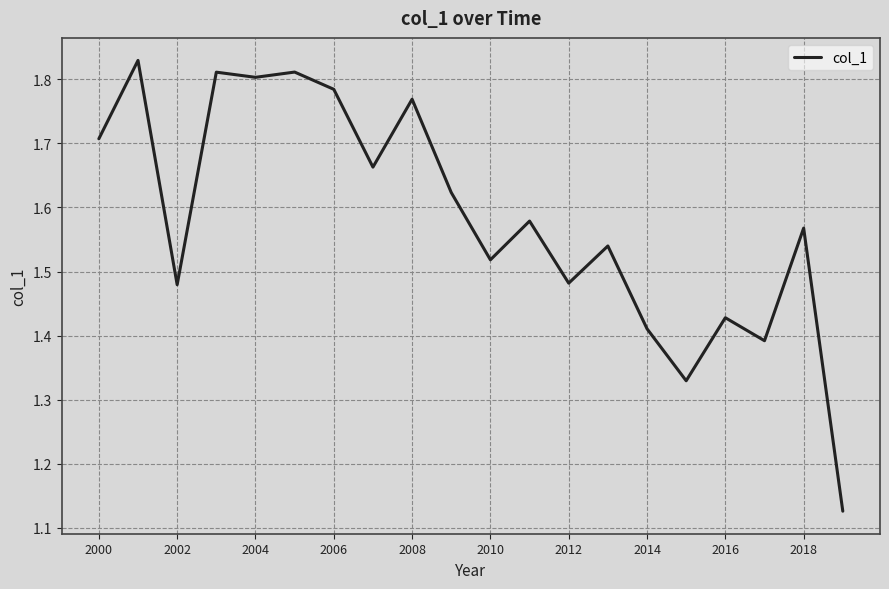

What is the difference between the maximum and minimum values?

0.7